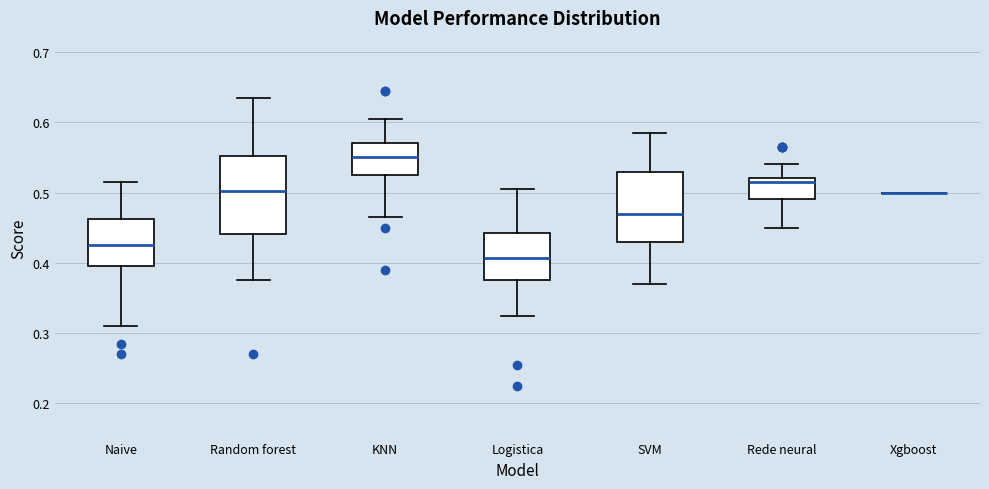

Reading left to right, read every box against the y-axis: the position of its median line, the range the box covers, and the ends of its whiskers. The values are not printed on the chart, so give them approximately, as read against the axis.

Naive: median 0.43, box 0.40 to 0.46, whiskers 0.31 to 0.52
Random forest: median 0.50, box 0.44 to 0.55, whiskers 0.38 to 0.64
KNN: median 0.55, box 0.53 to 0.57, whiskers 0.47 to 0.61
Logistica: median 0.41, box 0.38 to 0.44, whiskers 0.33 to 0.51
SVM: median 0.47, box 0.43 to 0.53, whiskers 0.37 to 0.59
Rede neural: median 0.52 (just below the box's upper edge), box 0.49 to 0.52, whiskers 0.45 to 0.54
Xgboost: box collapsed to a line at 0.50, whiskers 0.50 to 0.50